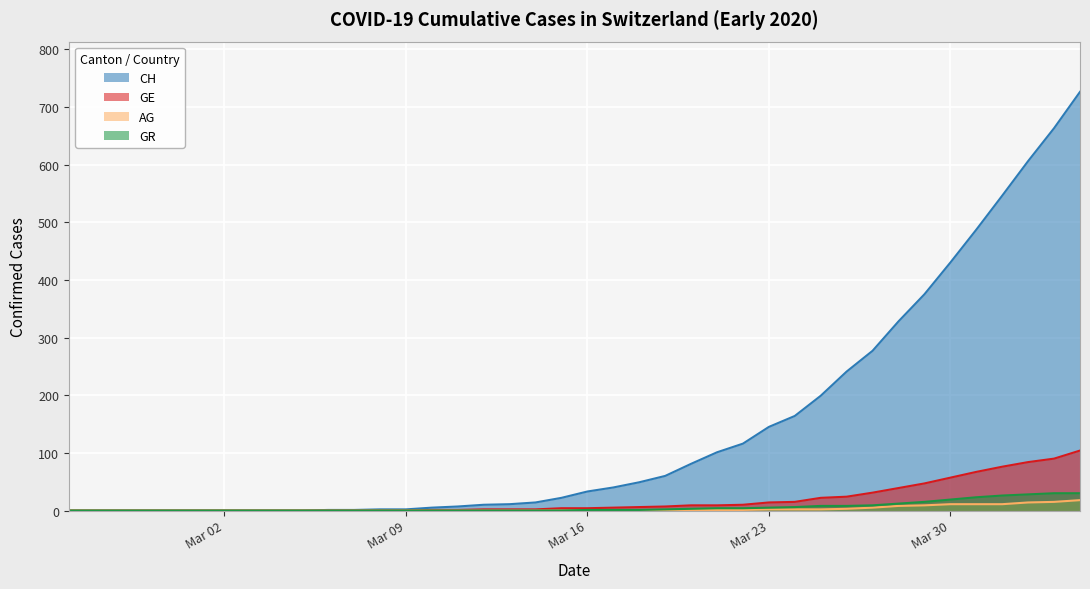

What is the maximum value for GE?

104